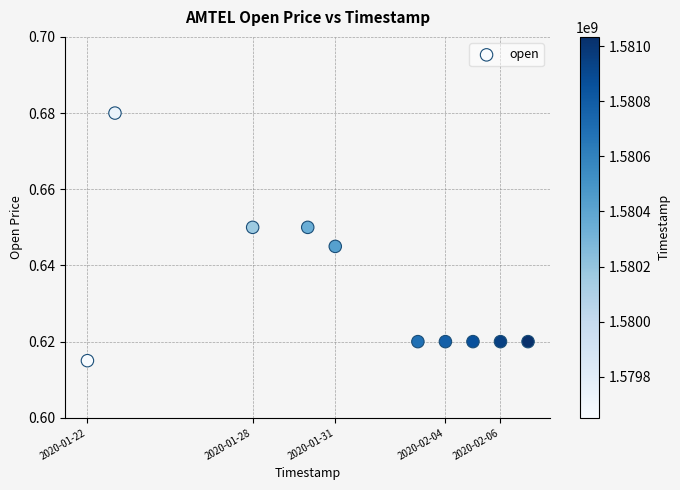

What is the range of X values (max minus min)?

1382400.0